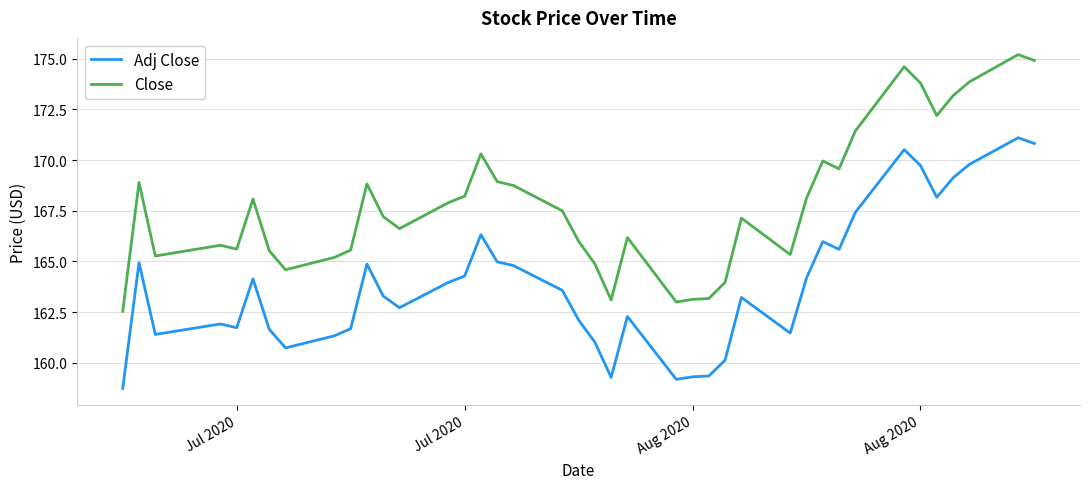

What is the difference between the maximum and minimum values in the Close series?

12.7